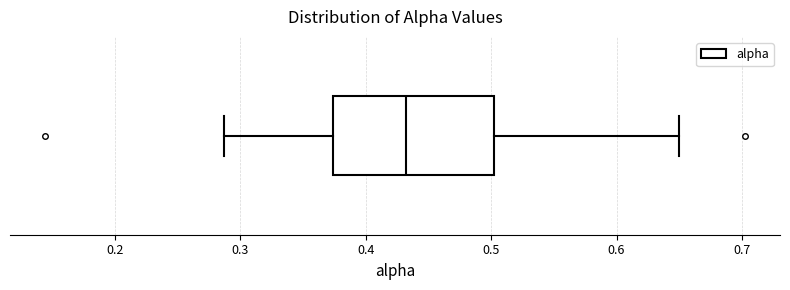

Transcribe this box plot: give where the median line is, the range the box spans, and where the two whiskers end, as read against the x-axis. The values are not printed on the chart, so give them approximately, as read against the axis.

median 0.43, box 0.37 to 0.50, whiskers 0.29 to 0.65